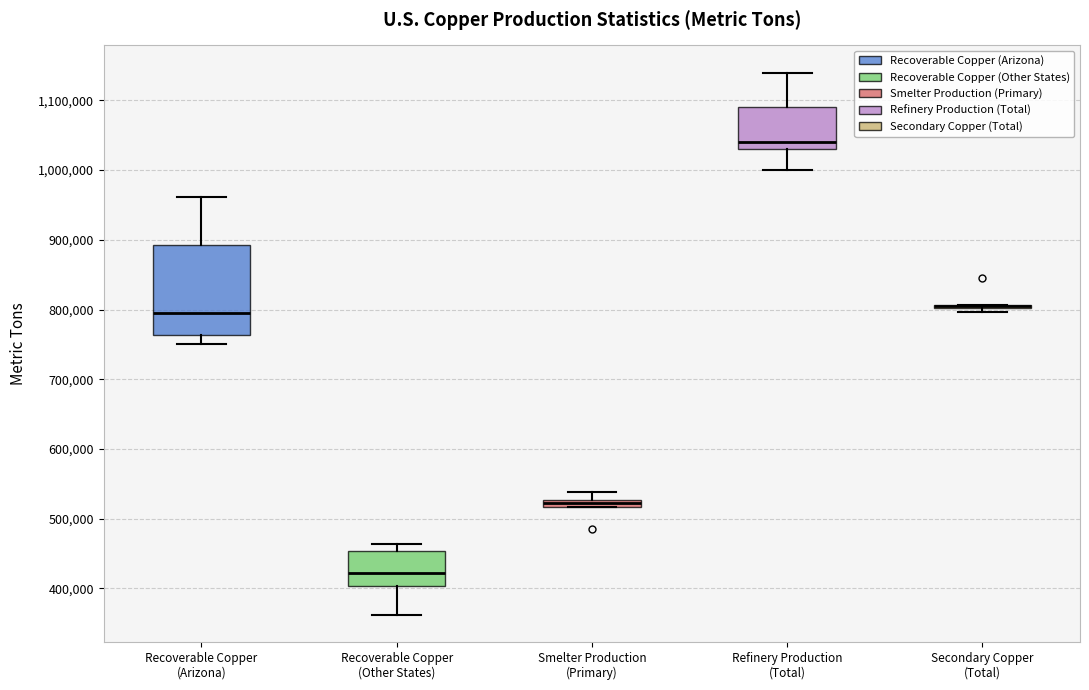

Comparing the boxes themselves (not the whiskers), which one is the tallest?

Recoverable Copper (Arizona)